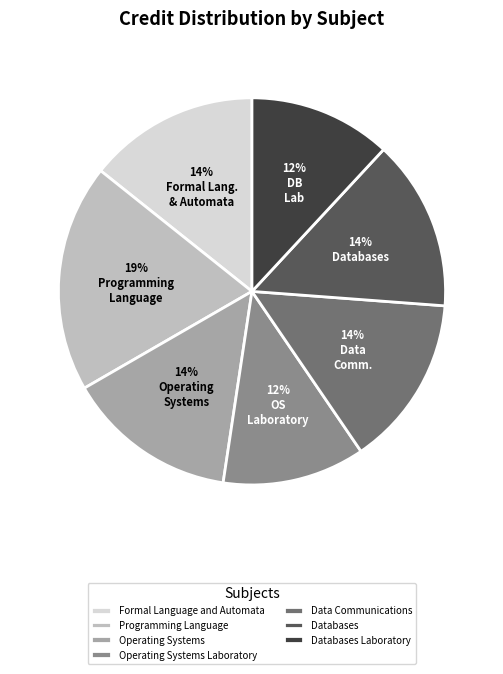

The Operating Systems slice represents 26% of the pie. True or false?

False